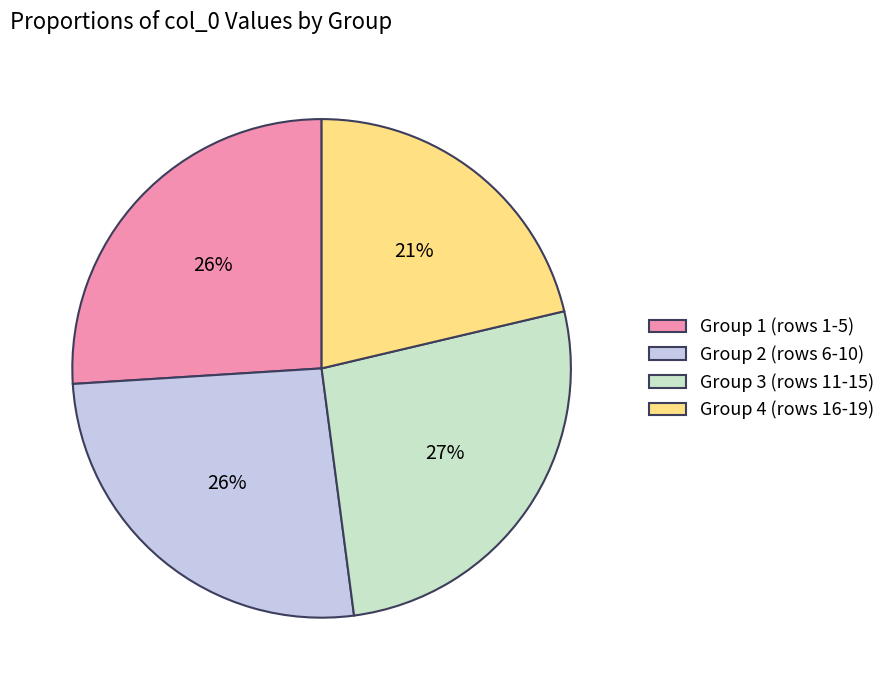

Does Group 4 (rows 16-19) account for over 50% of the chart?

No